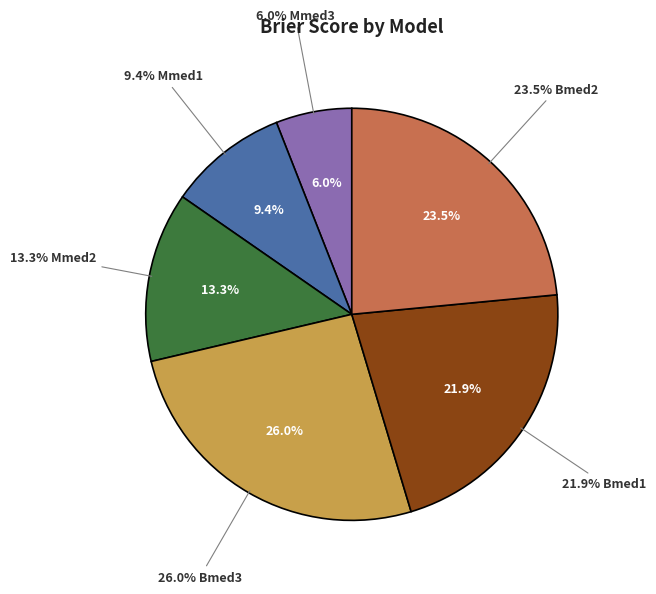

Which slice is the largest?

Bmed3